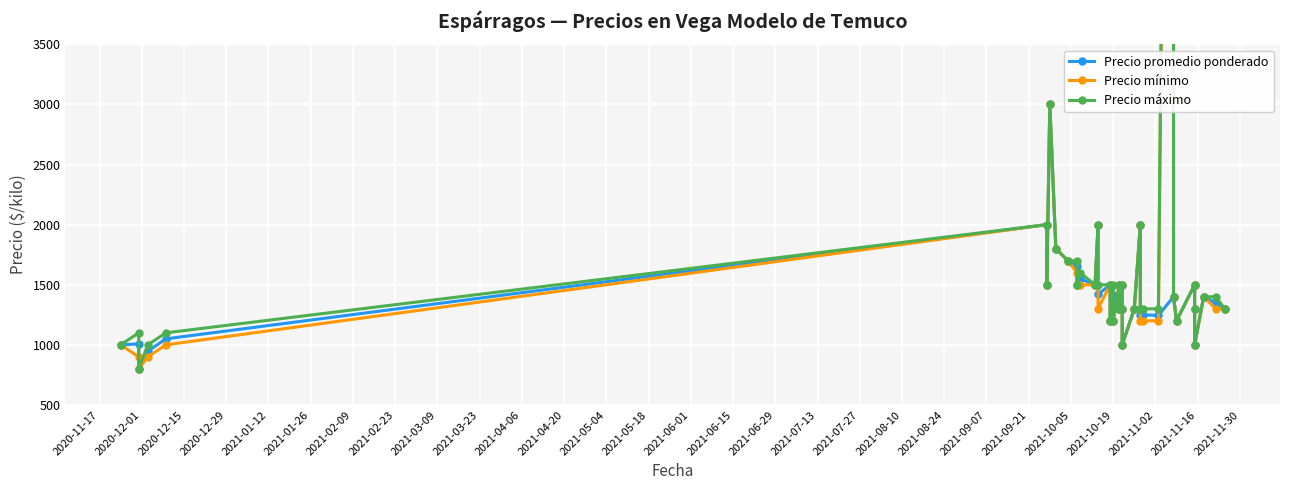

True or false: Precio mínimo and Precio máximo intersect in this chart.

False